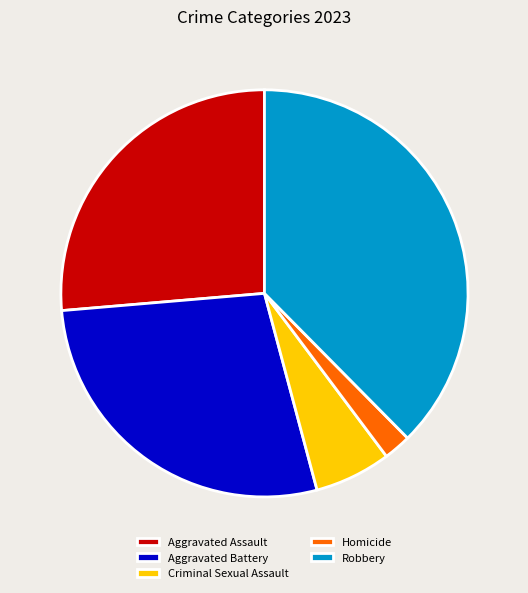

Which category has the smallest portion of the pie?

Homicide